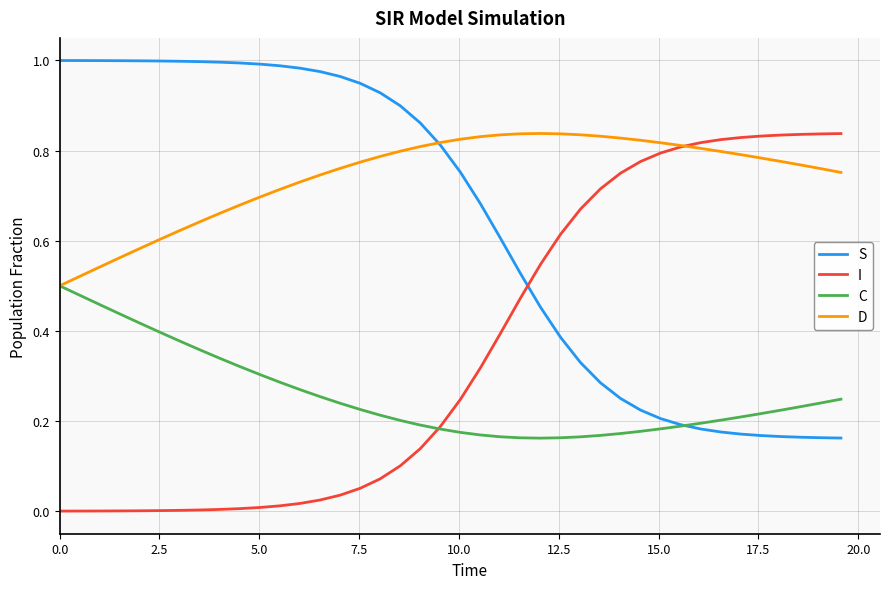

Which series has the largest total across all categories?

D